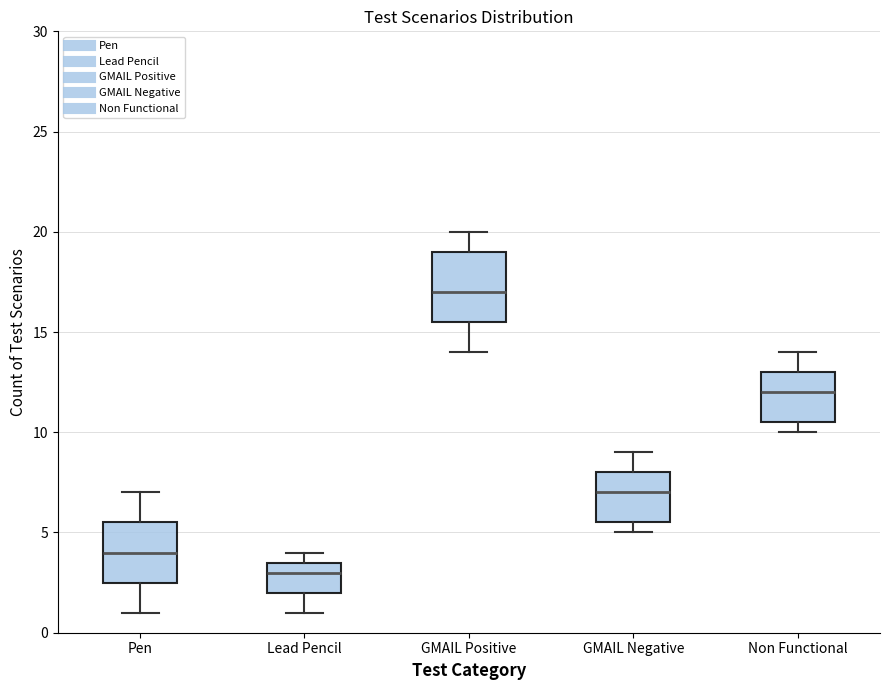

Reading left to right, read every box against the y-axis: the position of its median line, the range the box covers, and the ends of its whiskers. The values are not printed on the chart, so give them approximately, as read against the axis.

Pen: median 4.0, box 2.5 to 5.5, whiskers 1.0 to 7.0
Lead Pencil: median 3.0, box 2.0 to 3.5, whiskers 1.0 to 4.0
GMAIL Positive: median 17.0, box 15.5 to 19.0, whiskers 14.0 to 20.0
GMAIL Negative: median 7.0, box 5.5 to 8.0, whiskers 5.0 to 9.0
Non Functional: median 12.0, box 10.5 to 13.0, whiskers 10.0 to 14.0